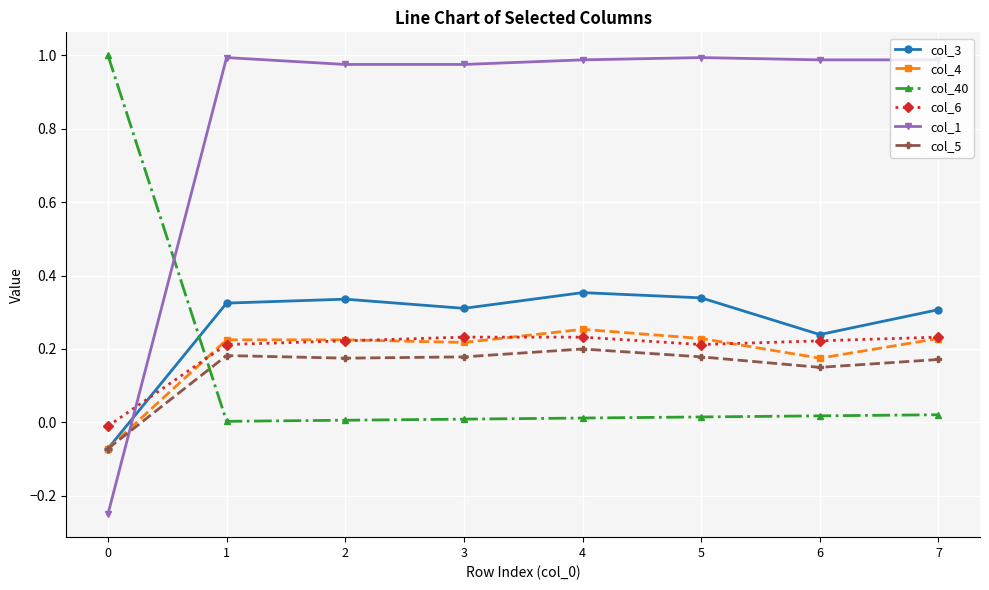

How many times do col_40 and col_4 cross each other?

1